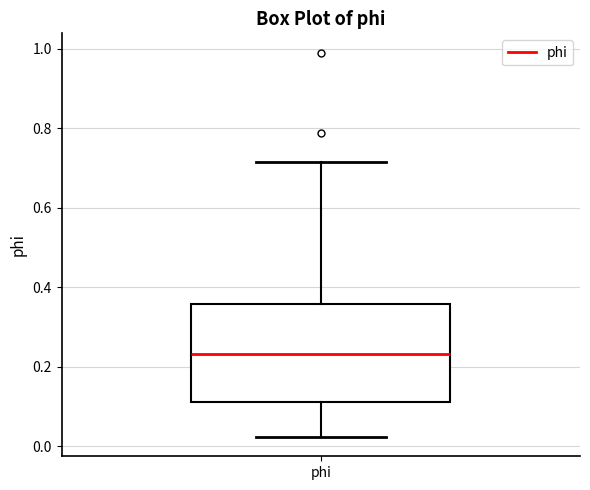

Where does the lower whisker of the box for phi end on the y-axis? The values are not printed on the chart, so give them approximately, as read against the axis.

0.02